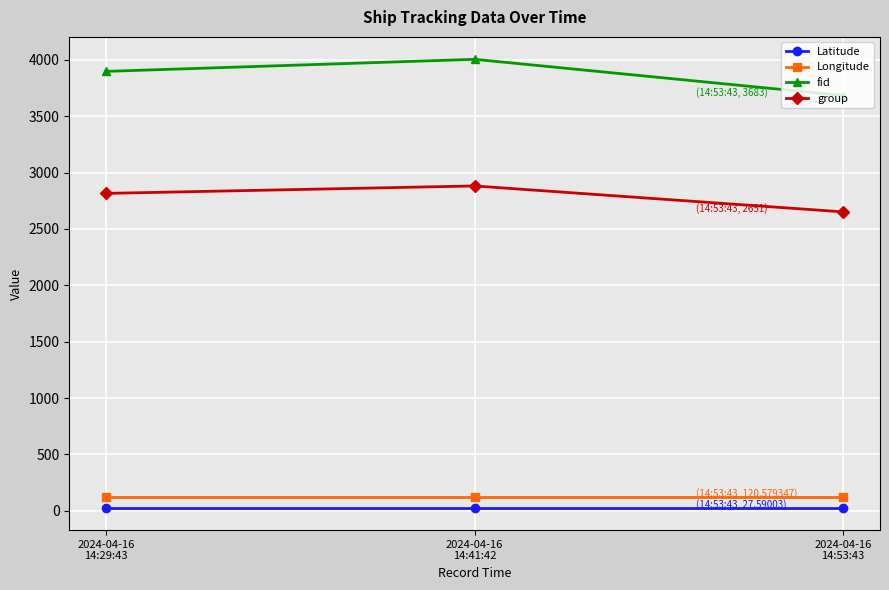

What is the label of the 3rd point from the right?

2024-04-16
14:29:43